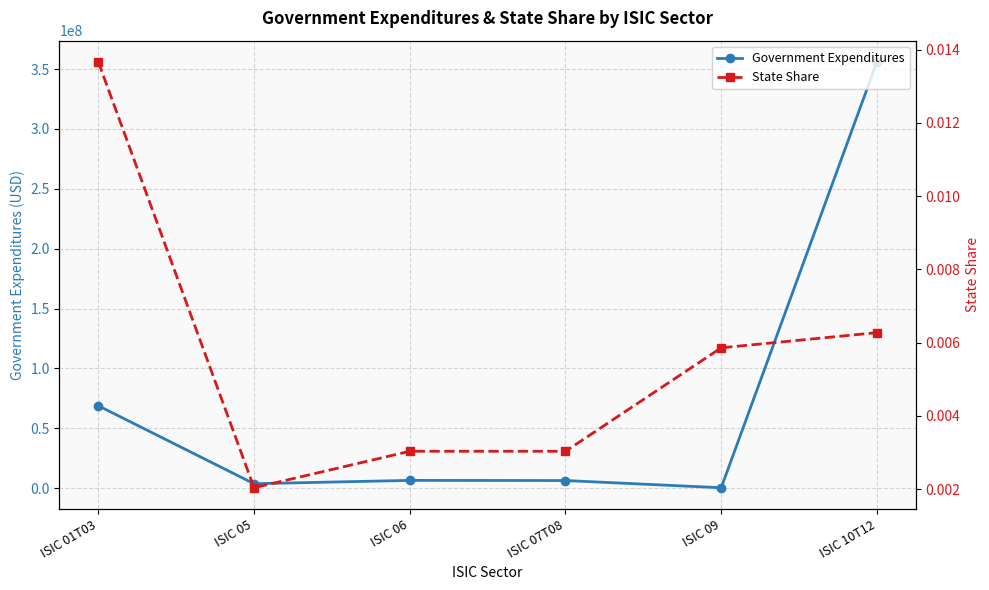

True or false: State Share and Government Expenditures cross at least once.

False